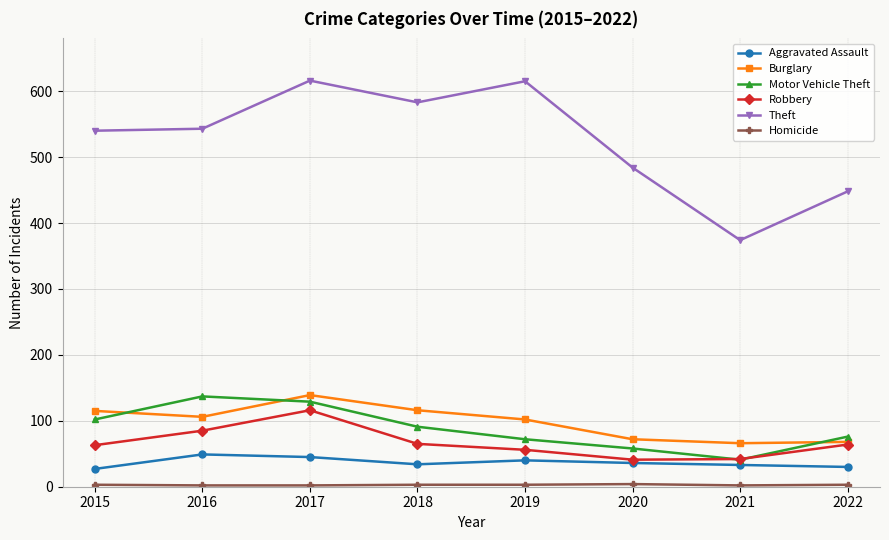

What is the lowest value of the Theft series?

374